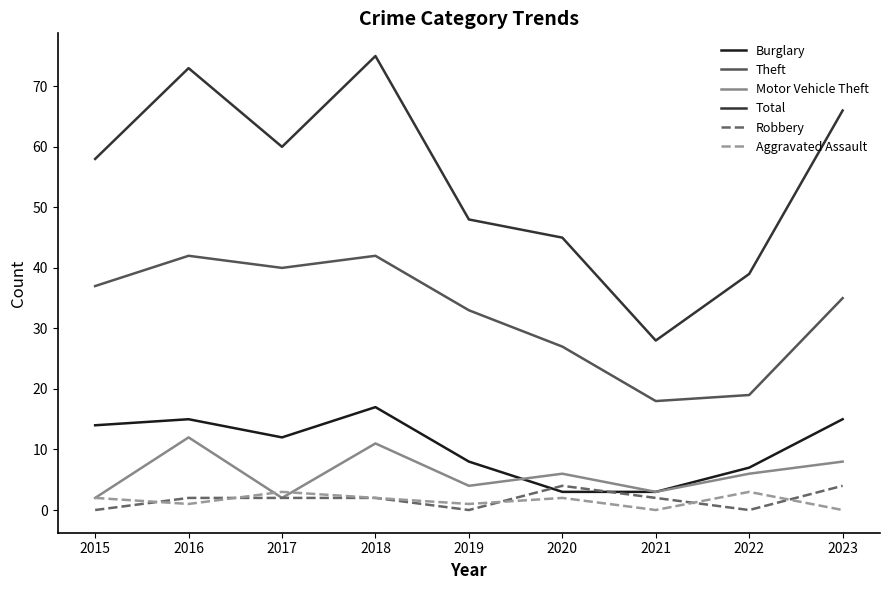

Reading right to left, what are all the values shown in this chart?

Burglary: 2023=15	2022=7	2021=3	2020=3	2019=8	2018=17	2017=12	2016=15	2015=14
Theft: 2023=35	2022=19	2021=18	2020=27	2019=33	2018=42	2017=40	2016=42	2015=37
Motor Vehicle Theft: 2023=8	2022=6	2021=3	2020=6	2019=4	2018=11	2017=2	2016=12	2015=2
Total: 2023=66	2022=39	2021=28	2020=45	2019=48	2018=75	2017=60	2016=73	2015=58
Robbery: 2023=4	2022=0	2021=2	2020=4	2019=0	2018=2	2017=2	2016=2	2015=0
Aggravated Assault: 2023=0	2022=3	2021=0	2020=2	2019=1	2018=2	2017=3	2016=1	2015=2